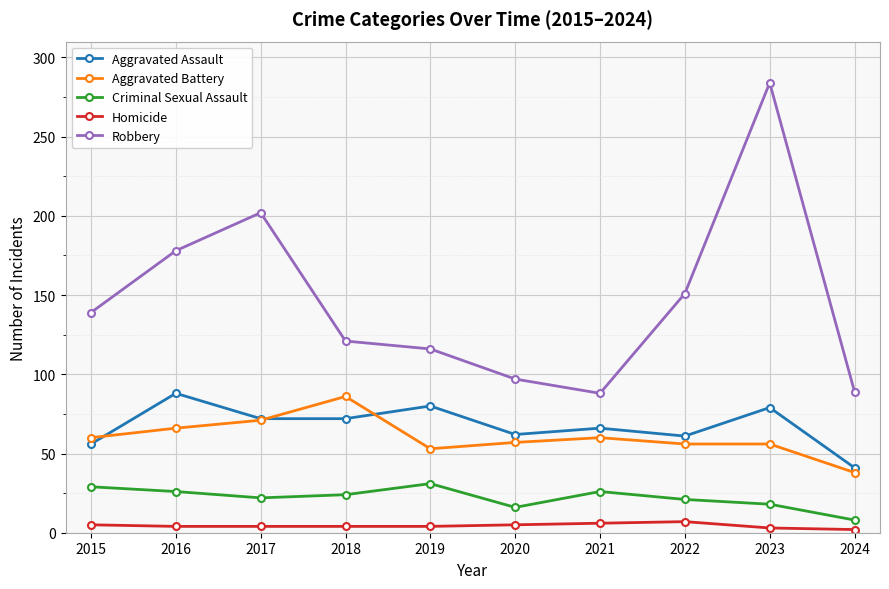

What are all the series names shown in the legend?

Aggravated Assault, Aggravated Battery, Criminal Sexual Assault, Homicide, Robbery